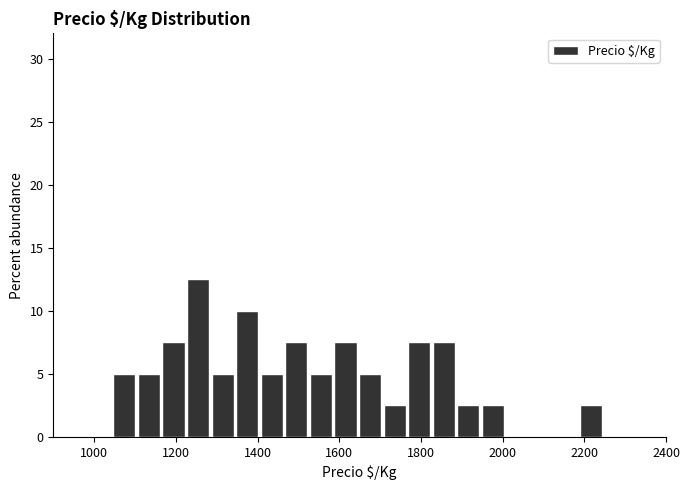

Around what value on the x-axis is the tallest bar? Give the approximate position of its centre, as read against the axis.

1260